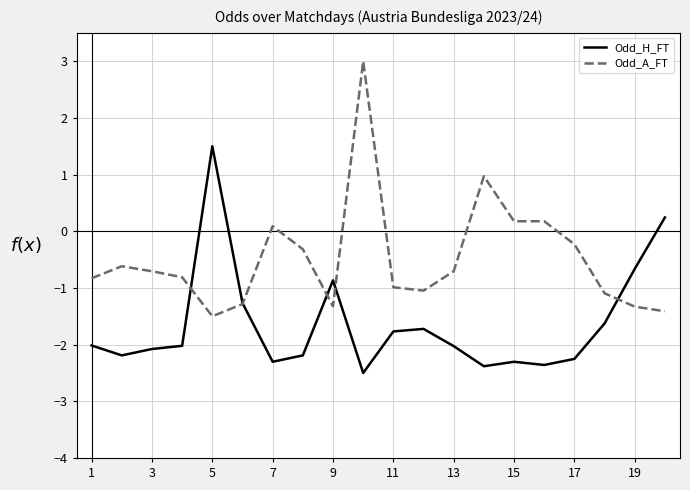

Which series has the largest total across all categories?

Odd_A_FT